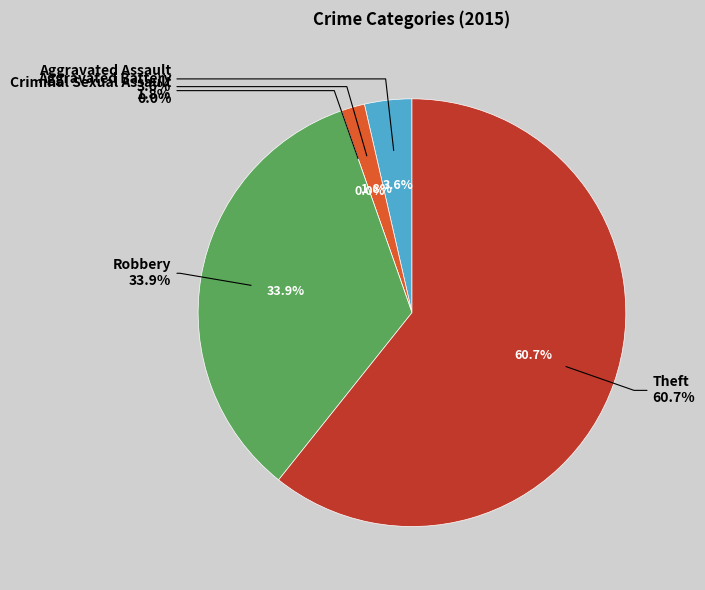

Approximately how many times larger is the value at Aggravated Assault compared to Robbery?

0.1